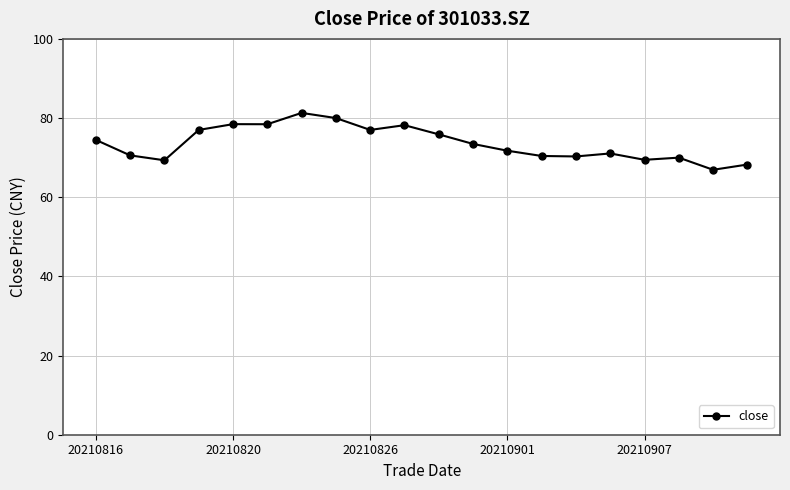

What is the average value?

73.6